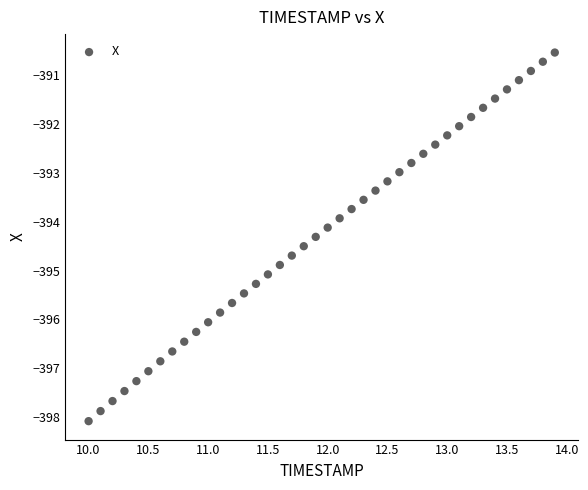

What is the range of X values (max minus min)?

3.9